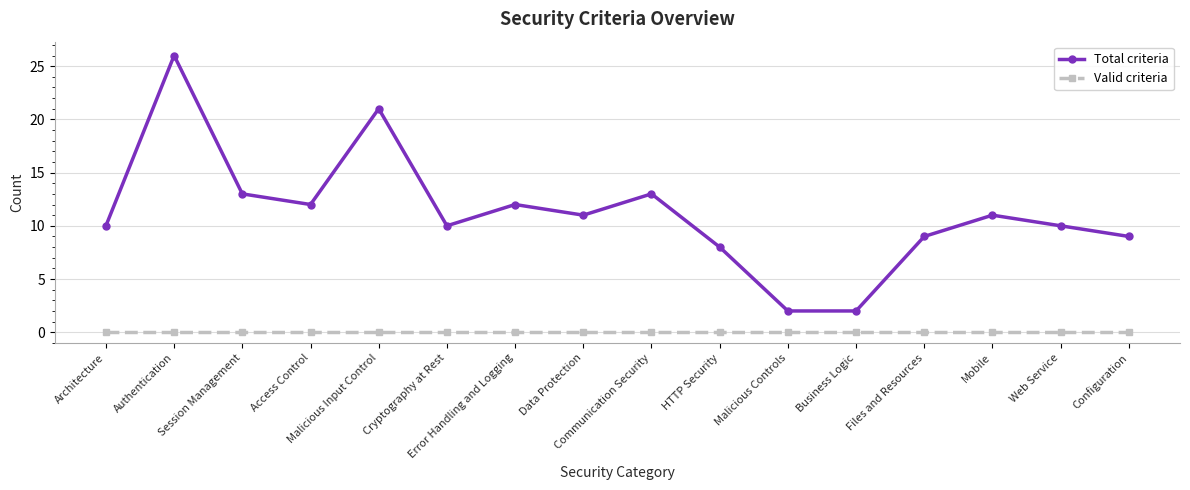

List the series in order of their overall mean, highest first.

Total criteria, Valid criteria